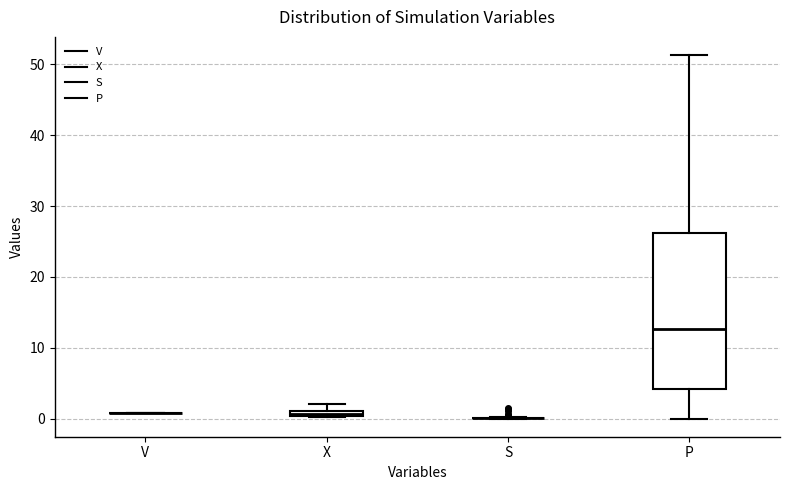

Comparing the boxes themselves (not the whiskers), which one is the tallest?

P